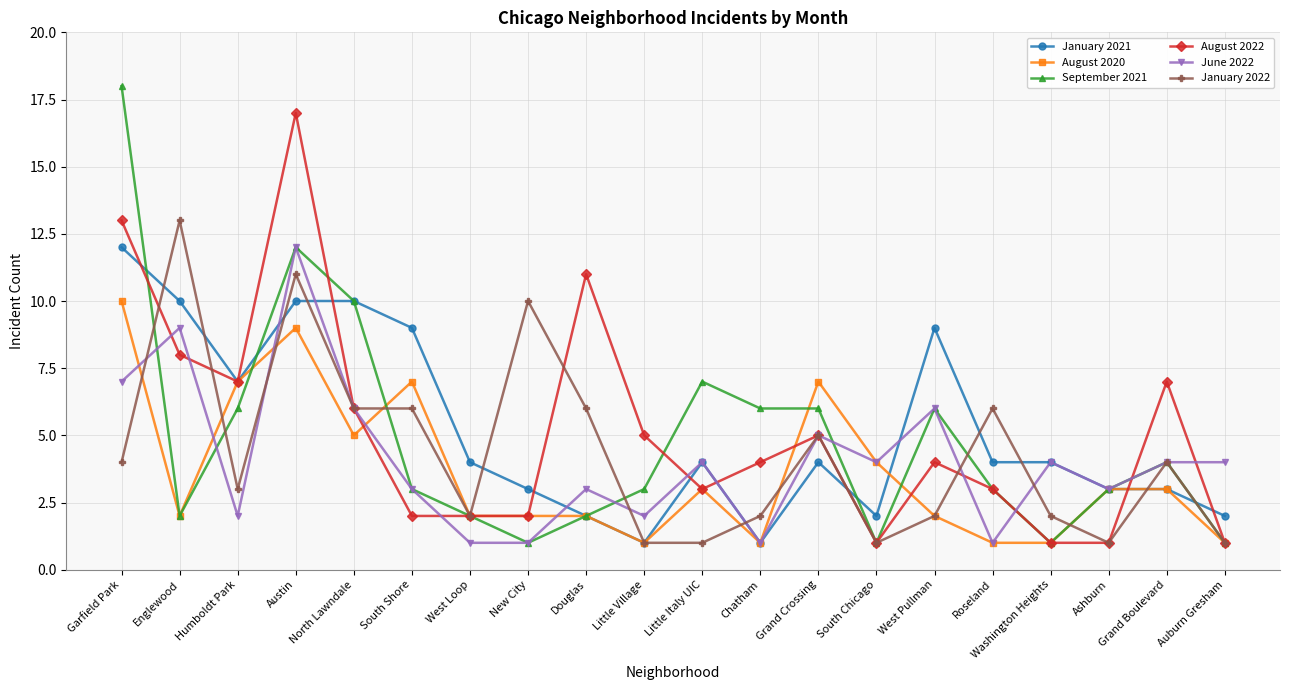

How many lines are shown in the chart?

6